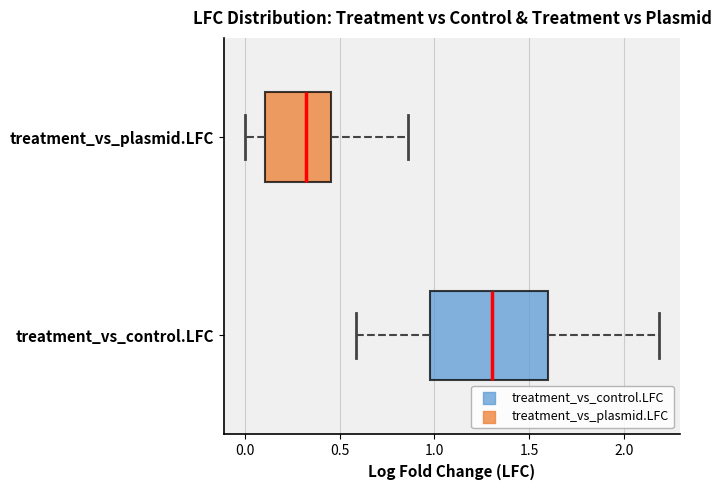

Which box is the widest, from its left edge to its right edge?

treatment_vs_control.LFC